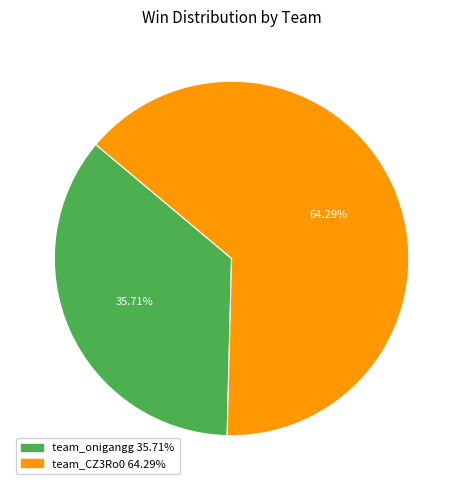

To the nearest percent, what is the combined percentage of team_CZ3Ro0 and team_onigangg?

100%